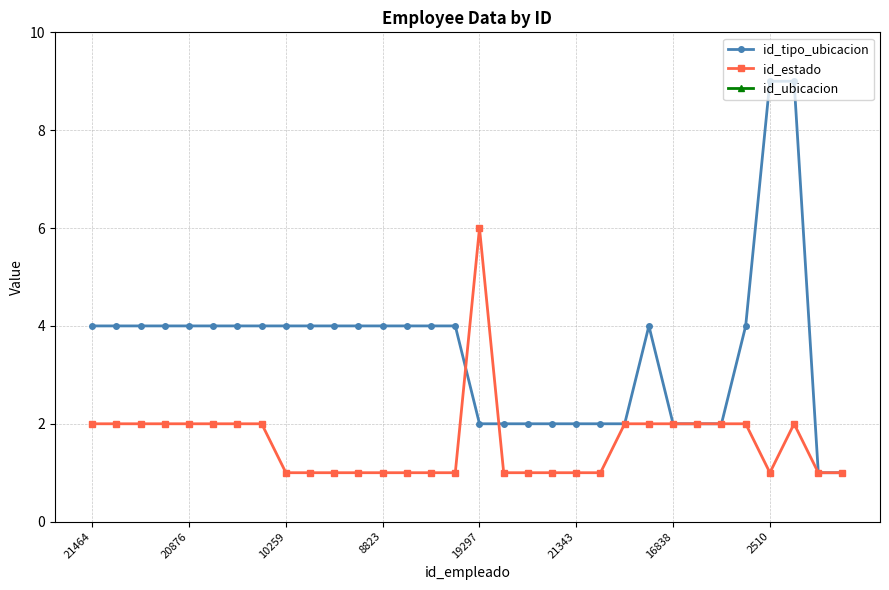

True or false: id_estado has more than 0 interior local peaks.

True